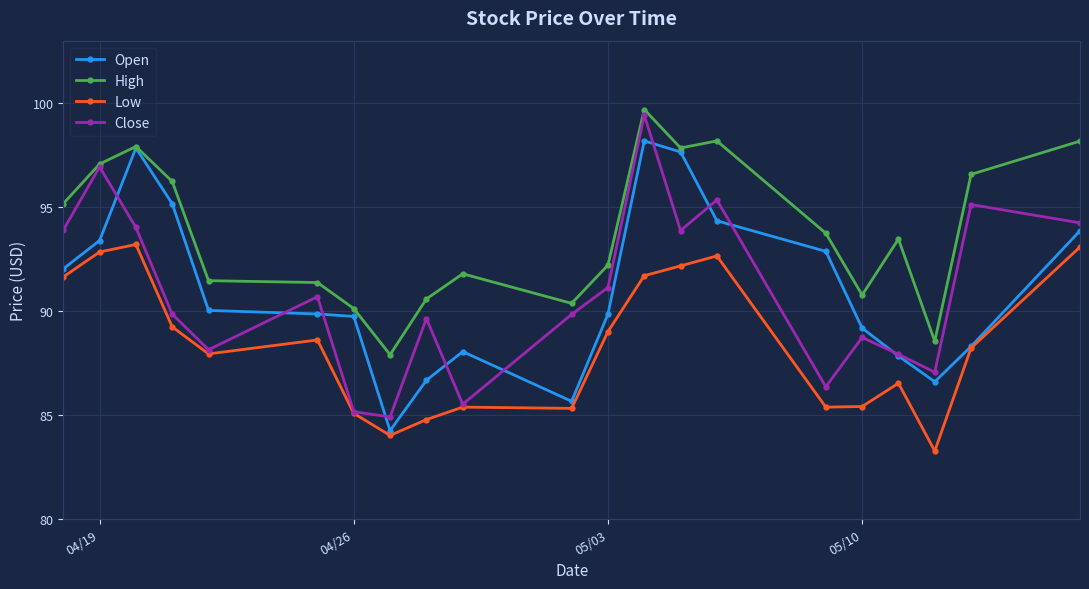

What is the value of the High point at the 7th from the left?

90.1